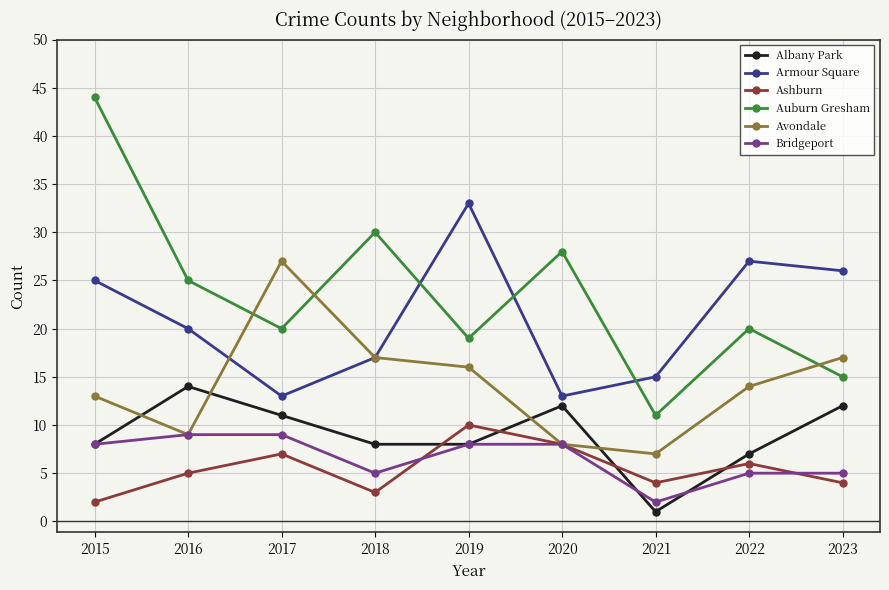

Count the number of data series in this chart.

6